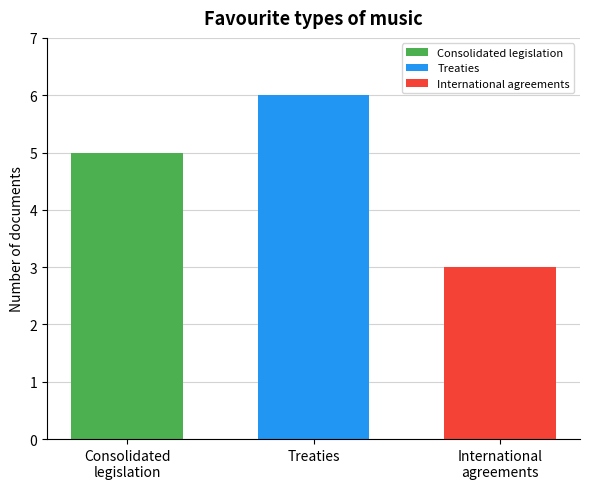

The International agreements series shows 3 at Treaties. True or false?

True